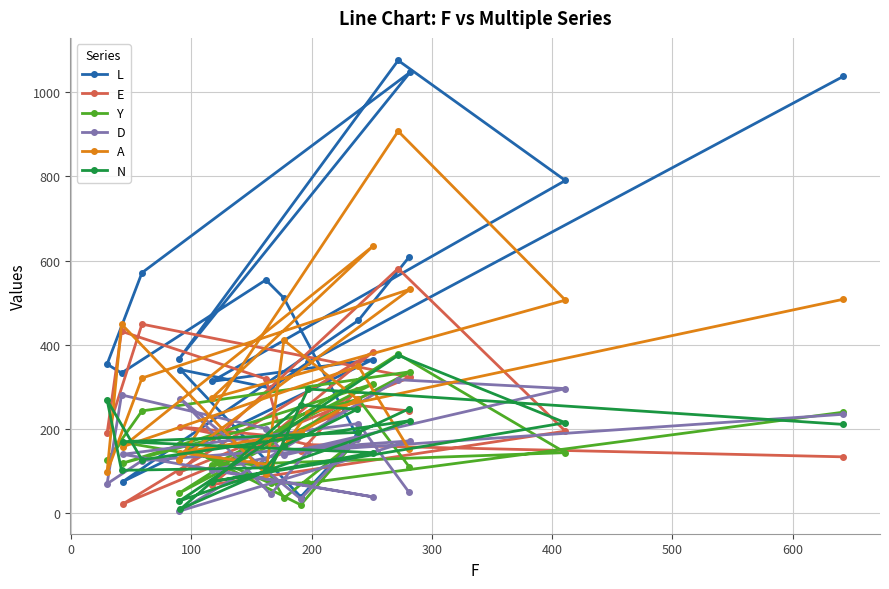

Which series has the widest spread of values?

L